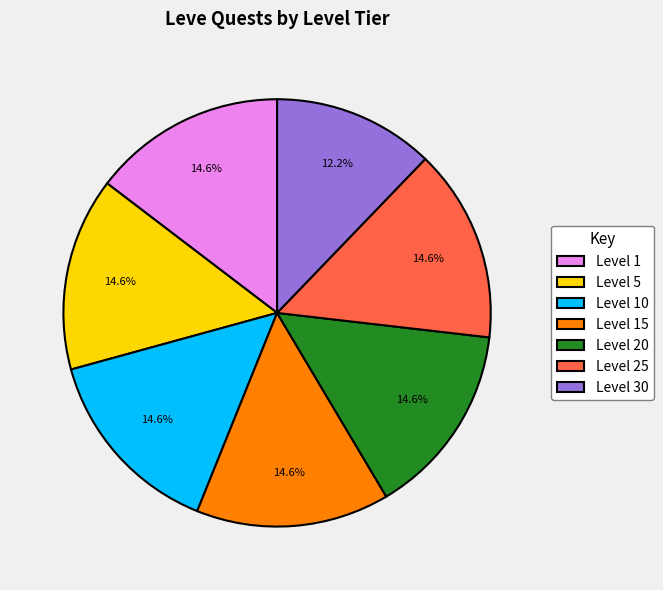

Does any single category account for the majority?

No